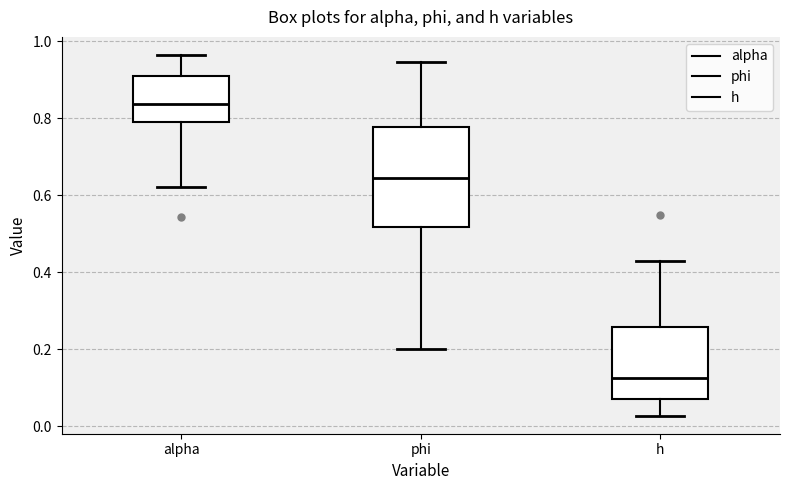

Reading left to right, read every box against the y-axis: the position of its median line, the range the box covers, and the ends of its whiskers. The values are not printed on the chart, so give them approximately, as read against the axis.

alpha: median 0.84, box 0.80 to 0.90, whiskers 0.62 to 0.96
phi: median 0.64, box 0.52 to 0.78, whiskers 0.20 to 0.94
h: median 0.12, box 0.08 to 0.26, whiskers 0.02 to 0.42